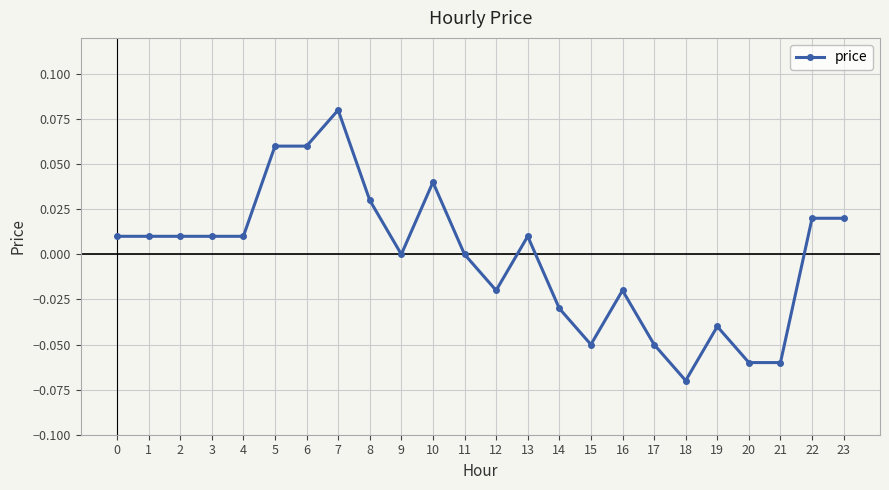

Which category has the lowest value across all series?

18